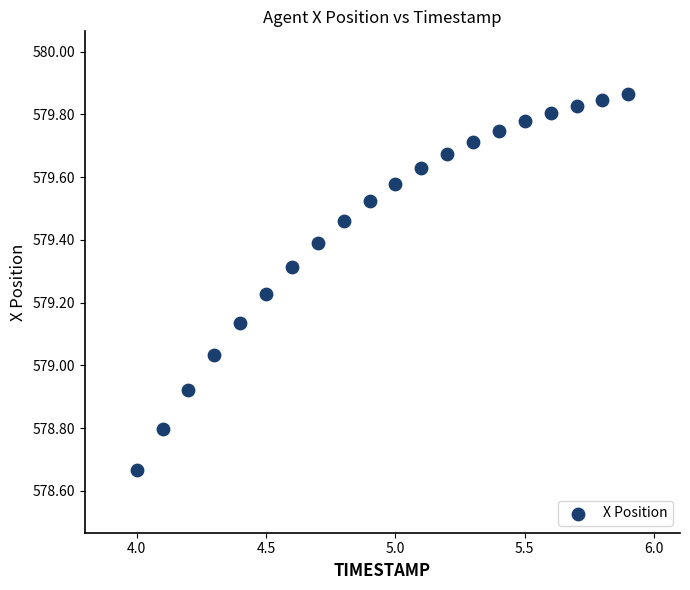

What is the range of X values (max minus min)?

1.9